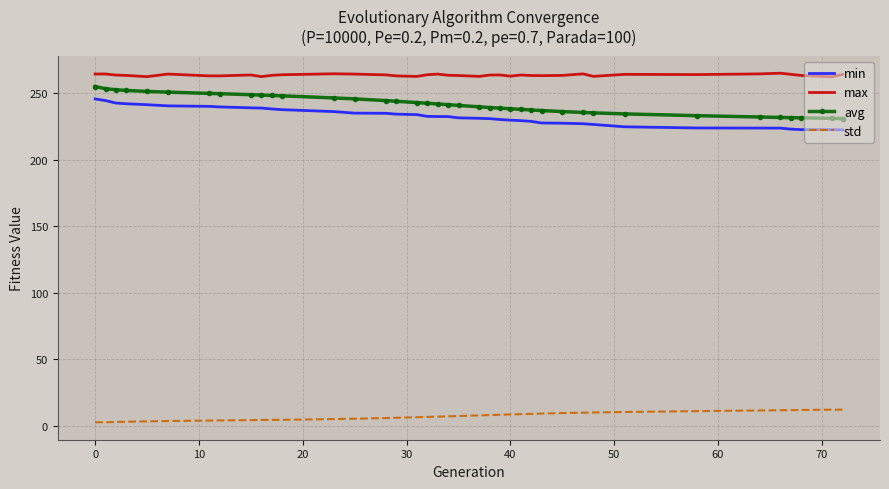

True or false: max and std cross at least once.

False